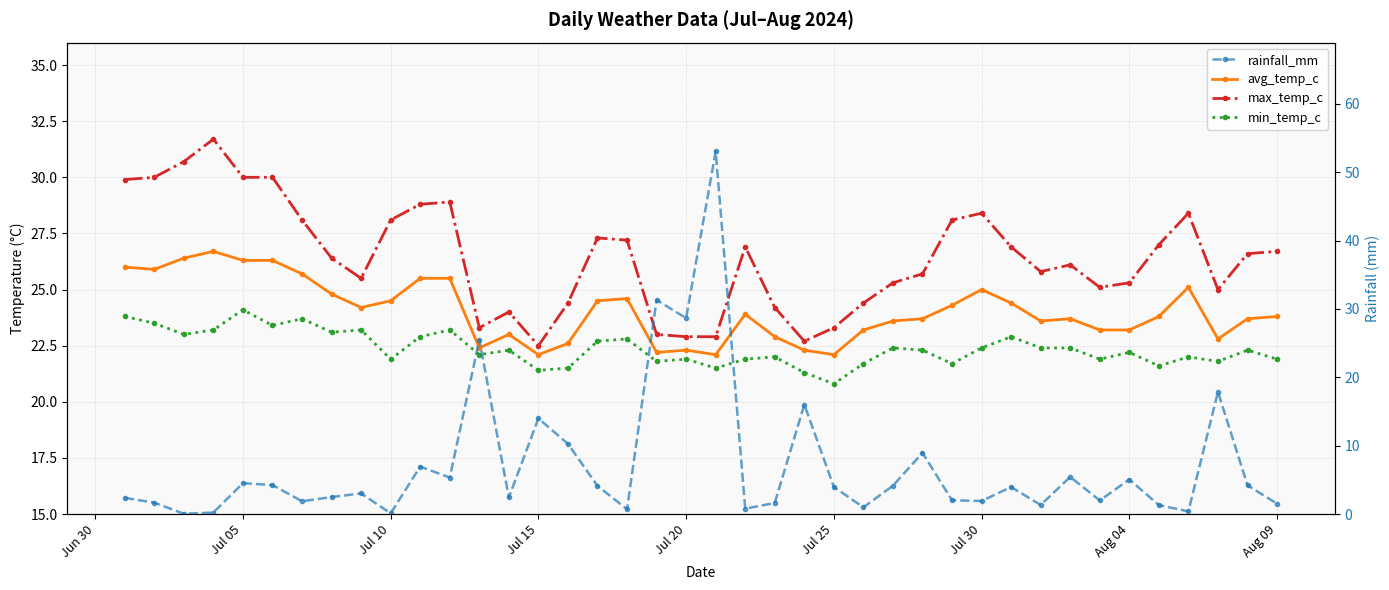

What is the value of the avg_temp_c point at the 1st from the left?

26.0